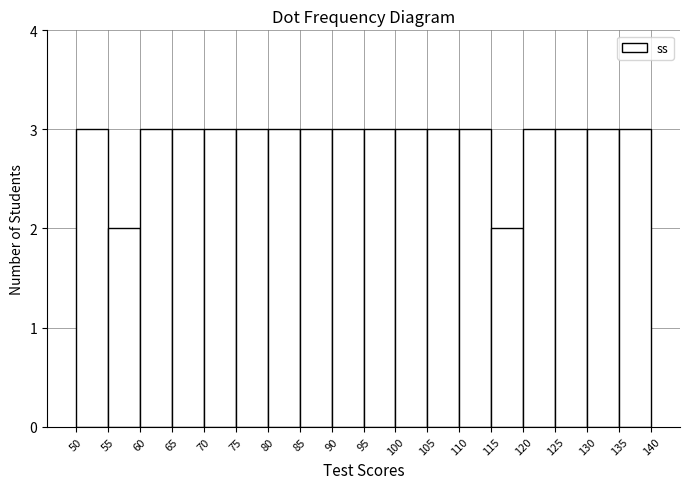

How tall is the bar that spans 65 to 70 on the x-axis? The values are not printed on the chart, so give them approximately, as read against the axis.

3